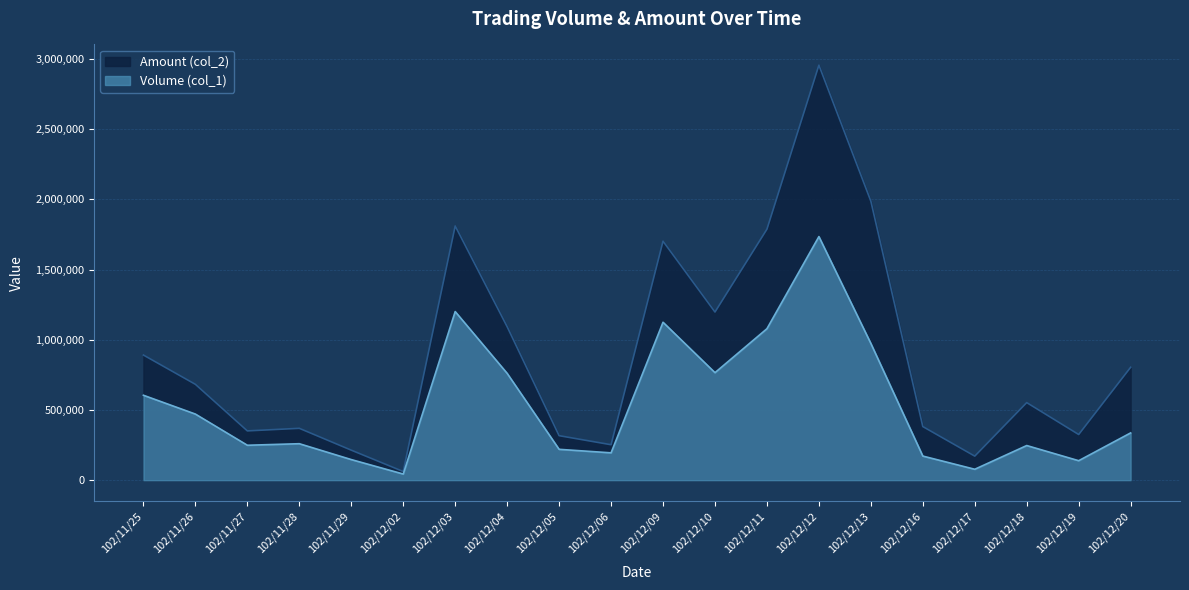

What is the label of the 20th point from the right?

102/11/25